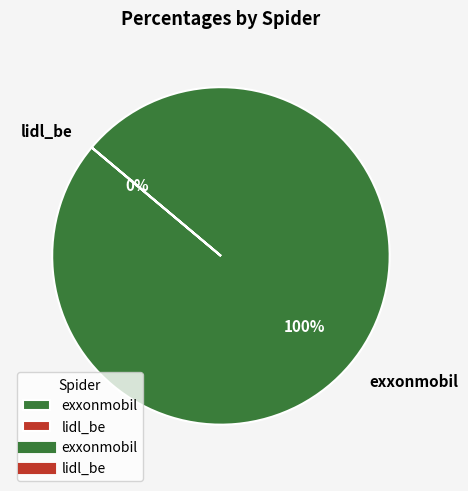

How many slices are in this pie chart?

2